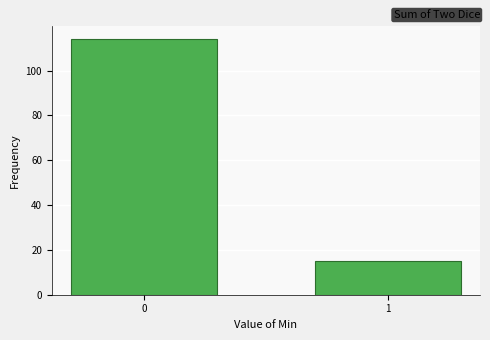

Reading left to right, transcribe all the data shown in this chart.

114	15